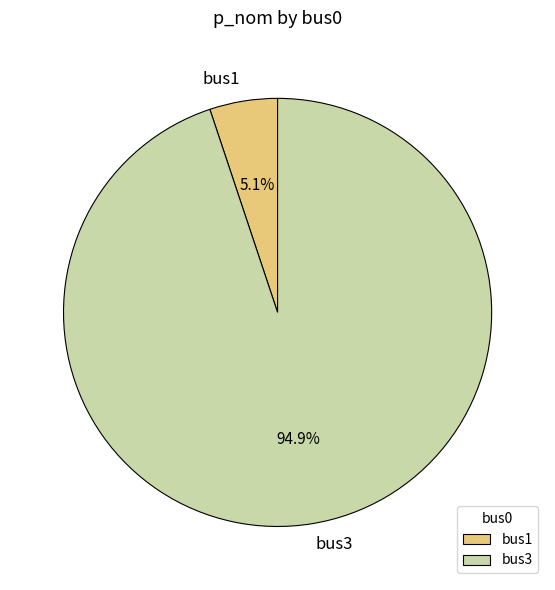

To the nearest percent, what is the difference between the largest and smallest slice percentages?

90%